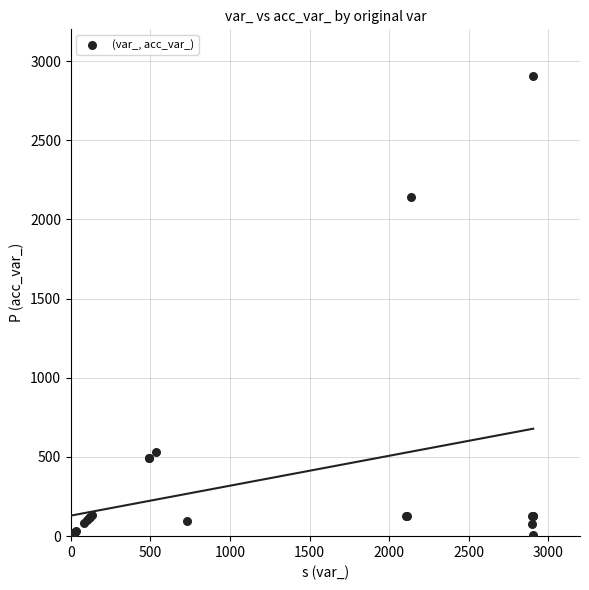

What Y value in the scatter plot is closest to 1455?

2139